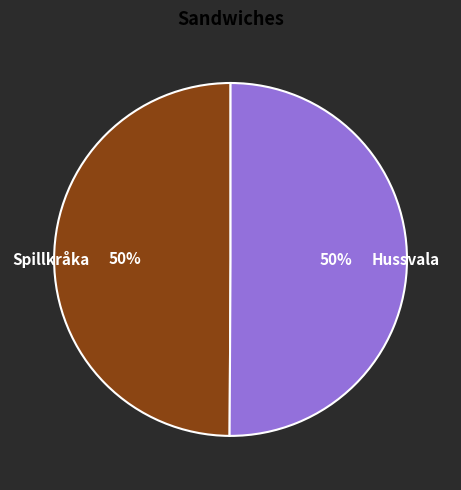

What is the ratio of the value at Spillkråka to the value at Hussvala?

1.0